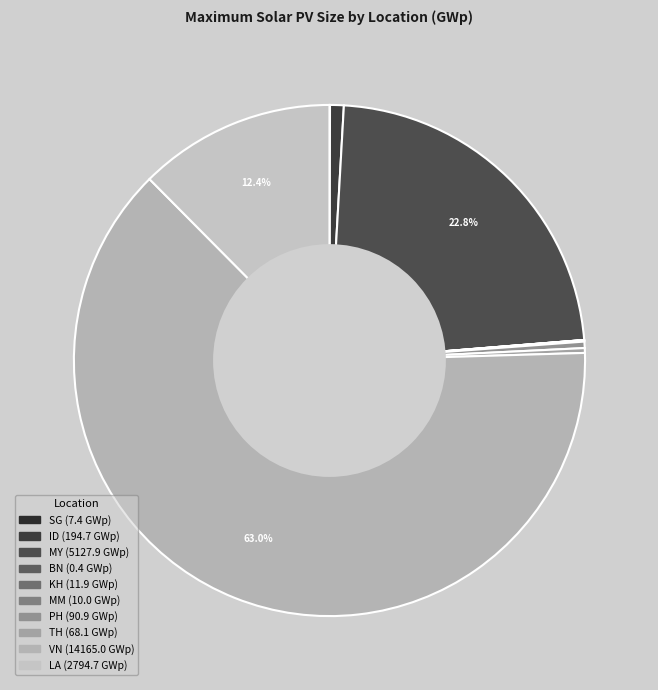

Is the sum of KH and PH greater than half?

No